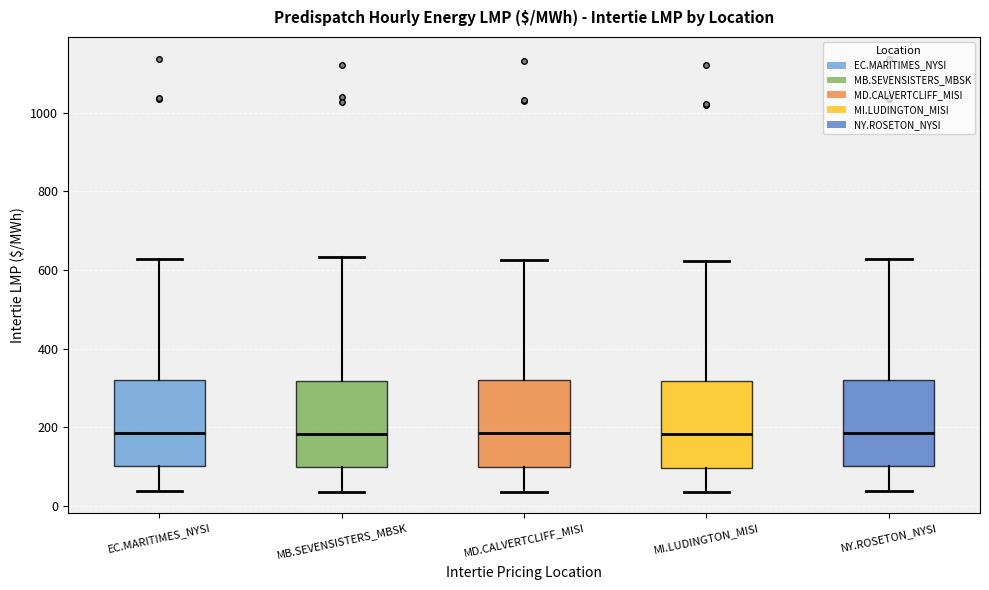

Reading left to right, transcribe this box plot: for each box, give where its median line is, the range the box spans, and where its two whiskers end, as read against the y-axis. The values are not printed on the chart, so give them approximately, as read against the axis.

EC.MARITIMES_NYSI: median 180, box 100 to 320, whiskers 40 to 620
MB.SEVENSISTERS_MBSK: median 180, box 100 to 320, whiskers 40 to 640
MD.CALVERTCLIFF_MISI: median 180, box 100 to 320, whiskers 40 to 620
MI.LUDINGTON_MISI: median 180, box 100 to 320, whiskers 40 to 620
NY.ROSETON_NYSI: median 180, box 100 to 320, whiskers 40 to 620